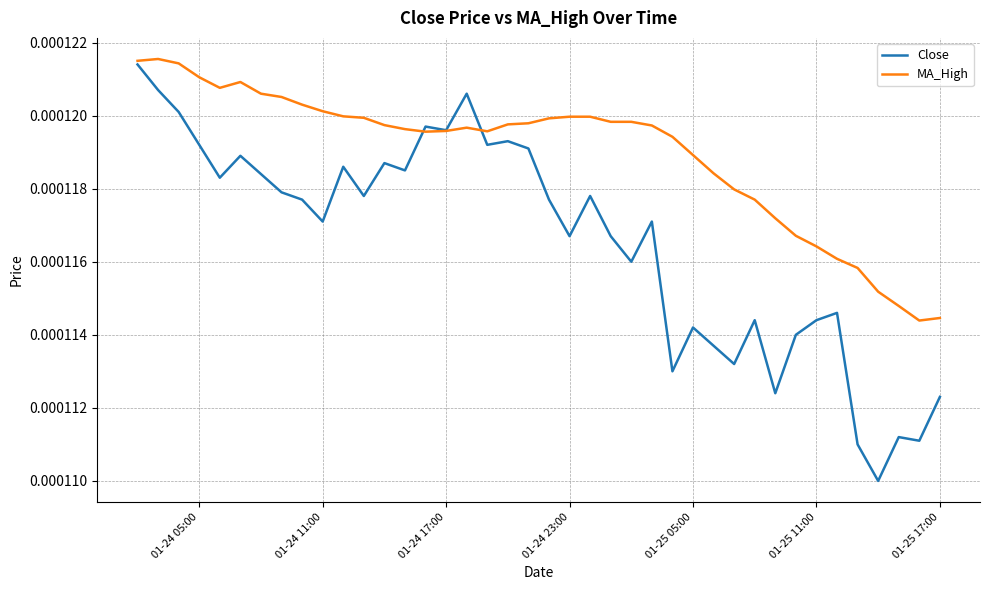

List the series in order of their overall mean, lowest first.

Close, MA_High